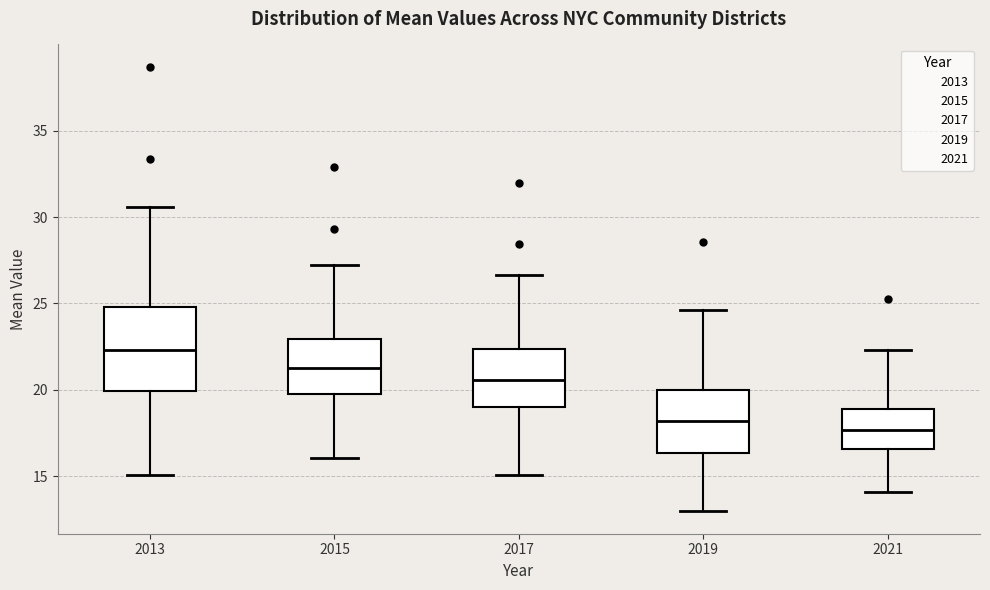

Reading left to right, transcribe this box plot: for each box, give where its median line is, the range the box spans, and where its two whiskers end, as read against the y-axis. The values are not printed on the chart, so give them approximately, as read against the axis.

2013: median 22.5, box 20.0 to 25.0, whiskers 15.0 to 30.5
2015: median 21.5, box 20.0 to 23.0, whiskers 16.0 to 27.5
2017: median 20.5, box 19.0 to 22.5, whiskers 15.0 to 26.5
2019: median 18.0, box 16.5 to 20.0, whiskers 13.0 to 24.5
2021: median 17.5, box 16.5 to 19.0, whiskers 14.0 to 22.5